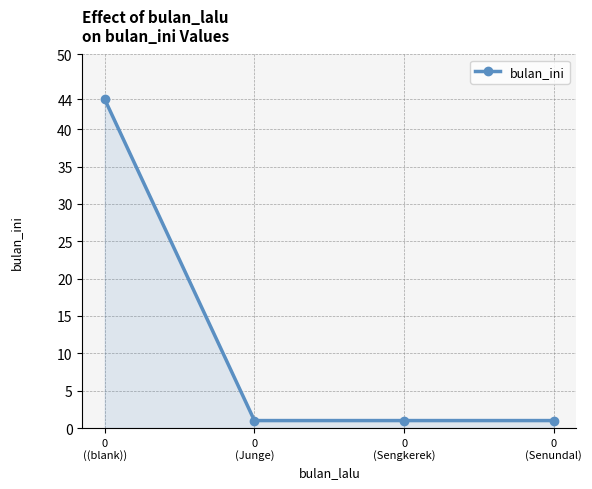

What is the label of the 3rd point from the right?

0
(Junge)